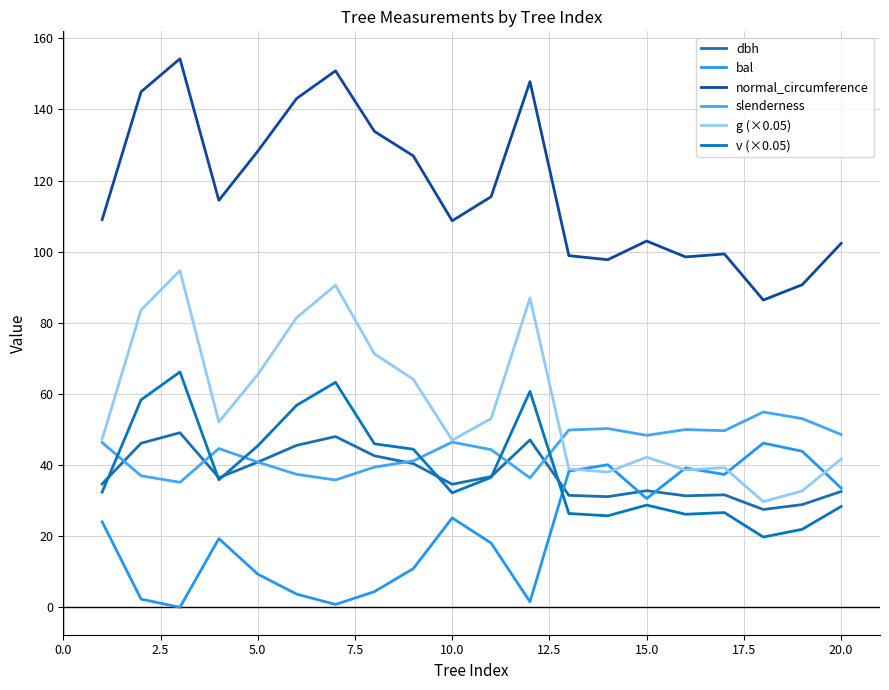

List the series in order of their peak value, highest first.

normal_circumference, g (×0.05), v (×0.05), slenderness, dbh, bal